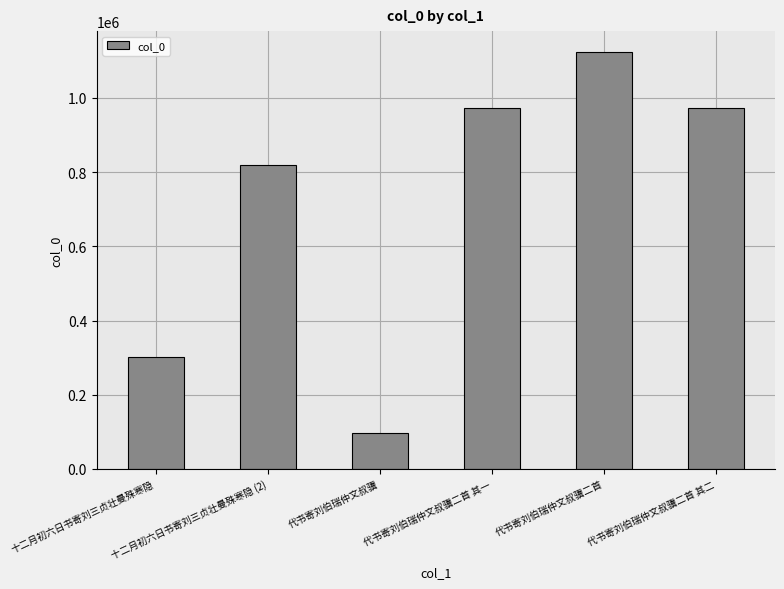

How many values are below 972293?

3